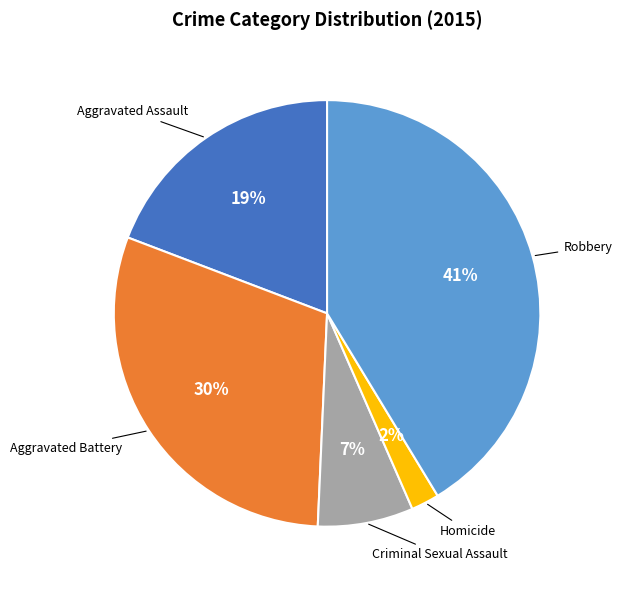

Is there any slice that represents more than half of the pie?

No